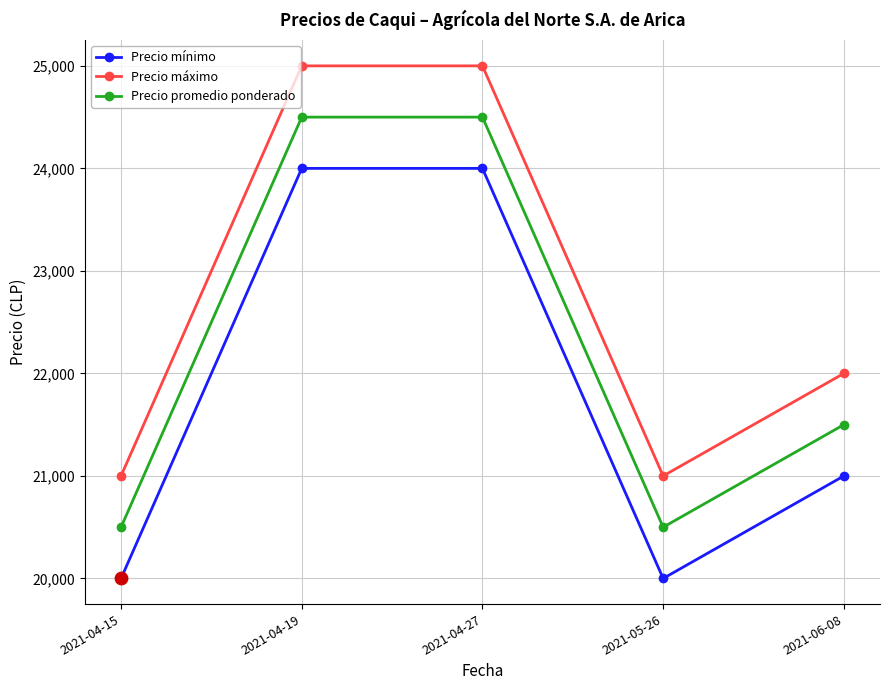

What is the total value across all series at 2021-06-08?

64500